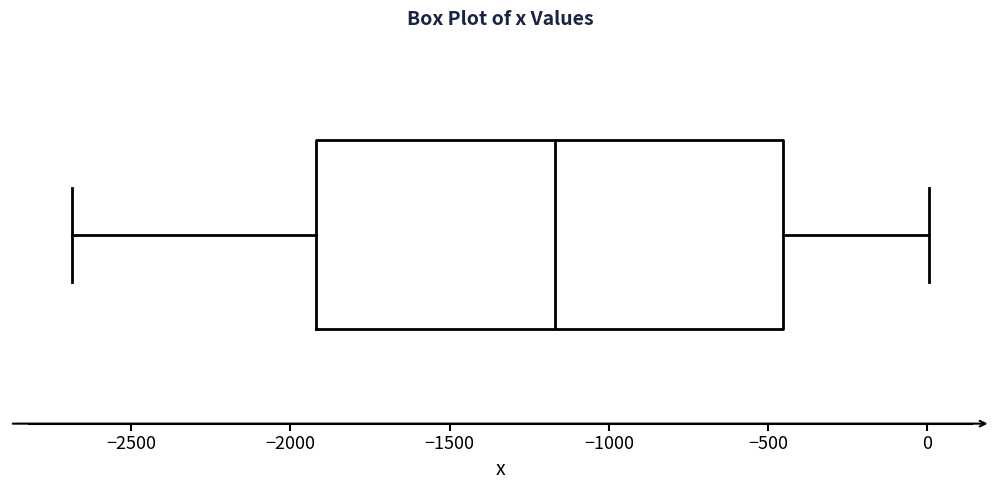

Transcribe this box plot: give where the median line is, the range the box spans, and where the two whiskers end, as read against the x-axis. The values are not printed on the chart, so give them approximately, as read against the axis.

median -1150, box -1900 to -450, whiskers -2700 to 0